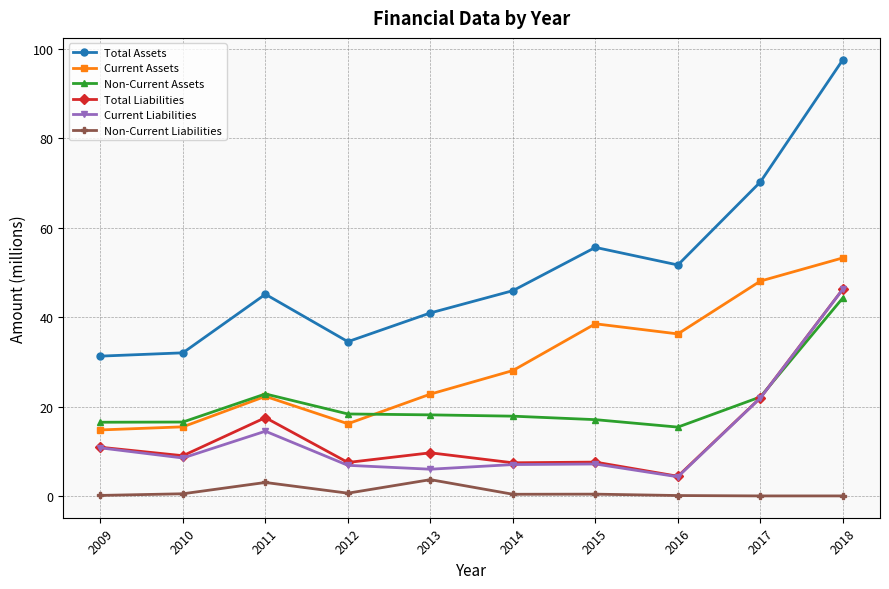

What is the lowest value of the Current Assets series?

14.8